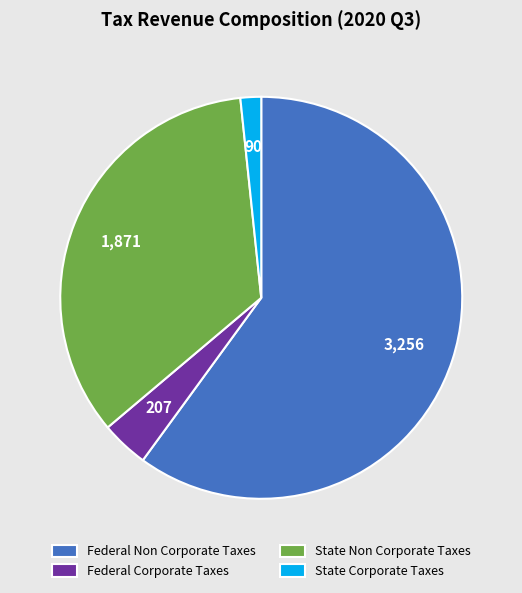

Is it true that Federal Non Corporate Taxes is 60% of the pie?

True